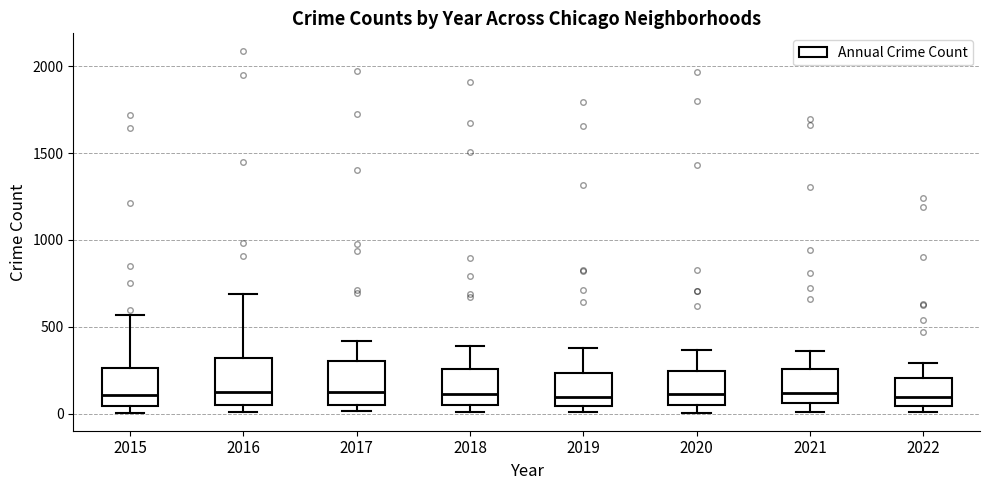

Reading left to right, read every box against the y-axis: the position of its median line, the range the box covers, and the ends of its whiskers. The values are not printed on the chart, so give them approximately, as read against the axis.

2015: median 100, box 50 to 250, whiskers 0 to 550
2016: median 150, box 50 to 300, whiskers 0 to 700
2017: median 100, box 50 to 300, whiskers 0 to 400
2018: median 100, box 50 to 250, whiskers 0 to 400
2019: median 100, box 50 to 250, whiskers 0 to 400
2020: median 100, box 50 to 250, whiskers 0 to 350
2021: median 100, box 50 to 250, whiskers 0 to 350
2022: median 100, box 50 to 200, whiskers 0 to 300